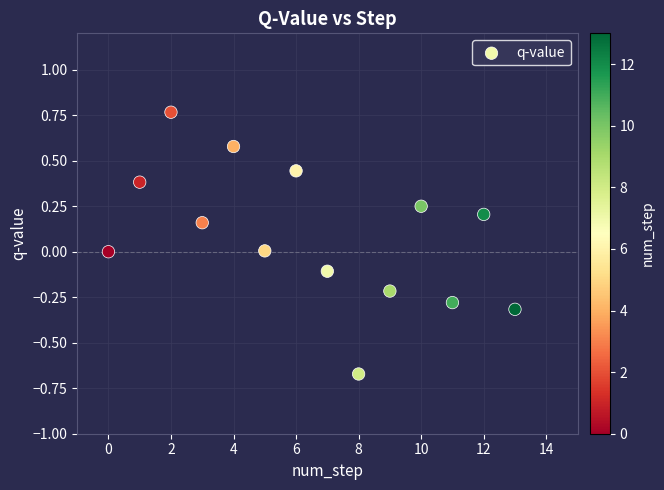

What is the range of Y values (max minus min)?

1.4